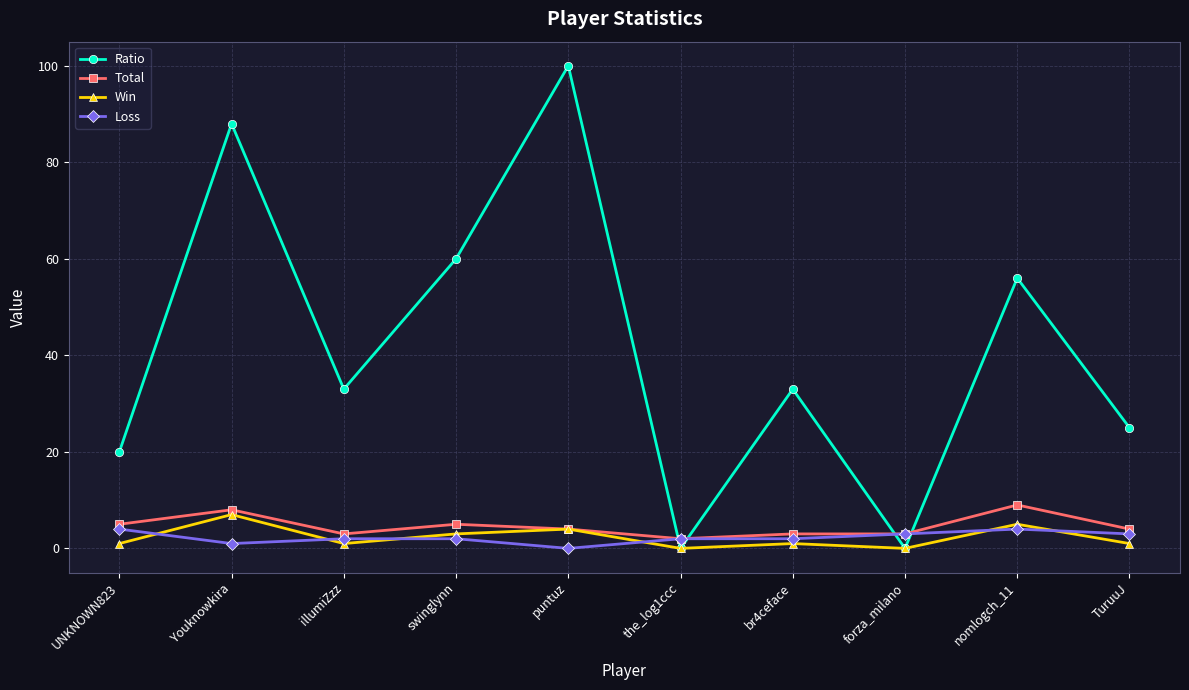

What is the maximum value shown in the chart?

100